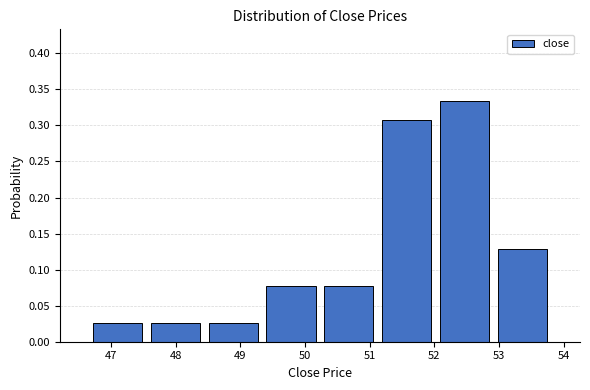

Over which range of the x-axis is the bar tallest?

52.0 to 52.9